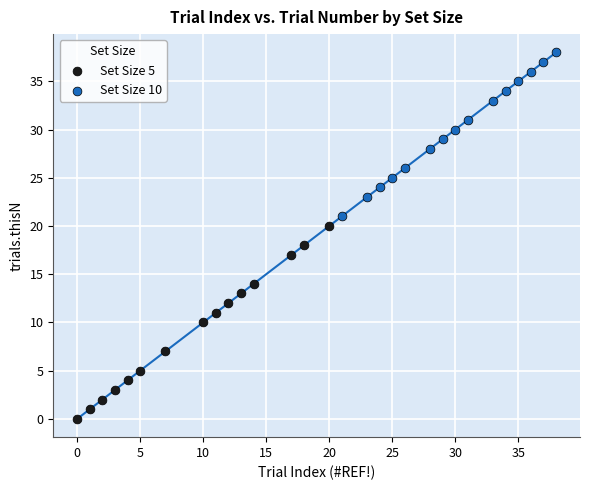

Which series reaches the maximum Y coordinate?

Set Size 10